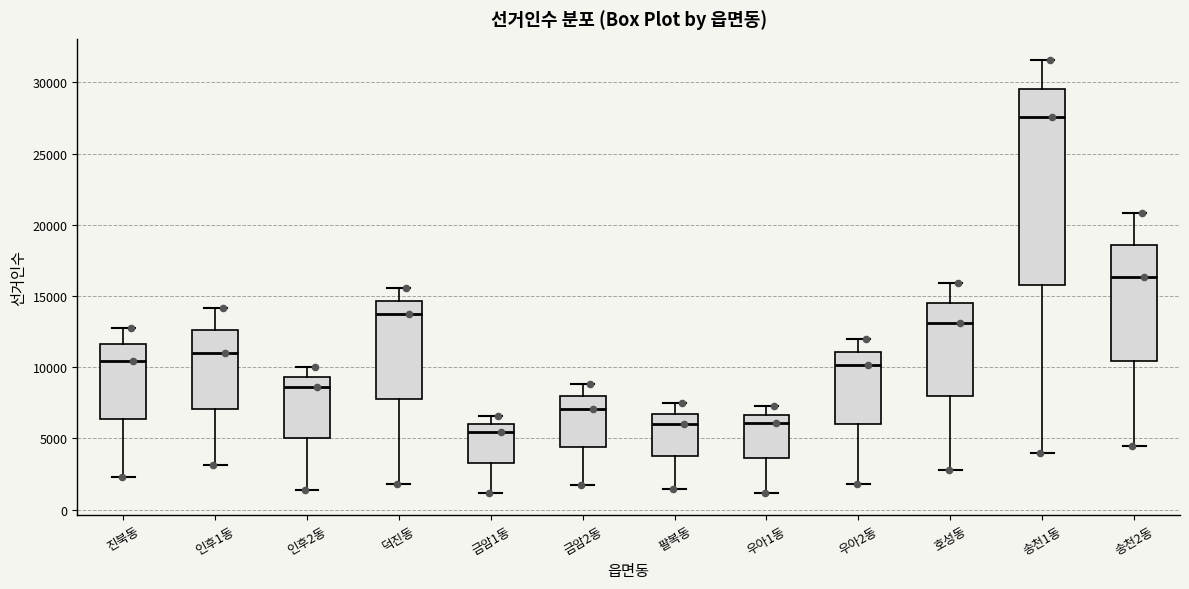

Reading left to right, transcribe this box plot: for each box, give where its median line is, the range the box spans, and where its two whiskers end, as read against the y-axis. The values are not printed on the chart, so give them approximately, as read against the axis.

진북동: median 10500, box 6500 to 11500, whiskers 2500 to 12500
인후1동: median 11000, box 7000 to 12500, whiskers 3000 to 14000
인후2동: median 8500, box 5000 to 9500, whiskers 1500 to 10000
덕진동: median 14000, box 8000 to 14500, whiskers 2000 to 15500
금암1동: median 5500, box 3500 to 6000, whiskers 1000 to 6500
금암2동: median 7000, box 4500 to 8000, whiskers 2000 to 9000
팔복동: median 6000, box 3500 to 6500, whiskers 1500 to 7500
우아1동: median 6000, box 3500 to 6500, whiskers 1000 to 7000
우아2동: median 10000, box 6000 to 11000, whiskers 2000 to 12000
호성동: median 13000, box 8000 to 14500, whiskers 3000 to 16000
송천1동: median 27500, box 16000 to 29500, whiskers 4000 to 31500
송천2동: median 16500, box 10500 to 18500, whiskers 4500 to 21000